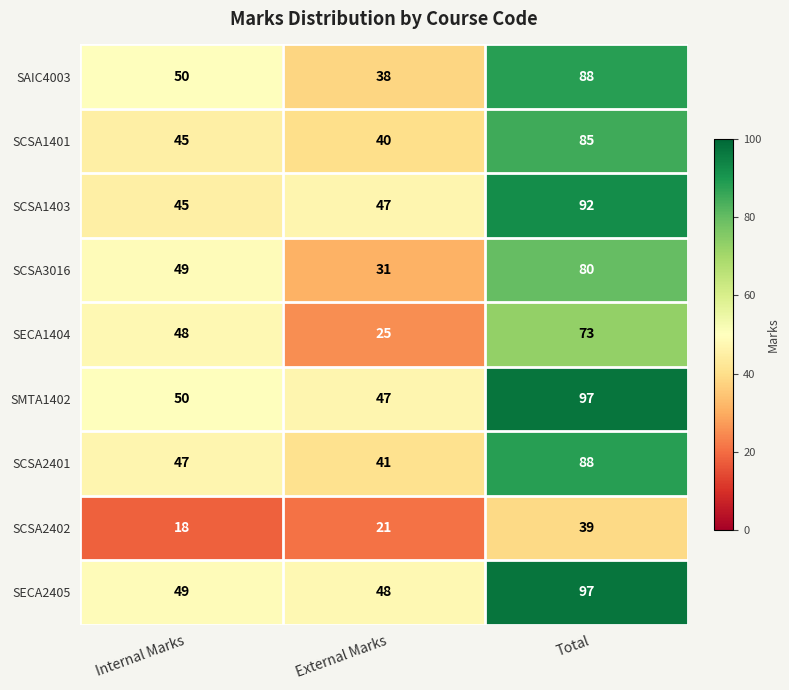

What is the average value of the SAIC4003 series?

59